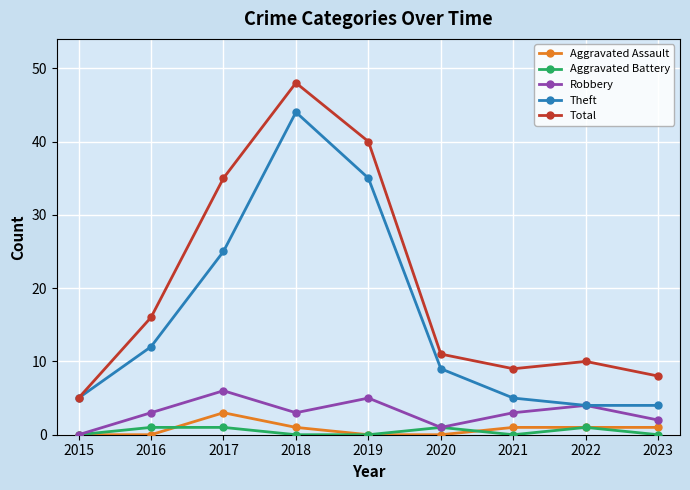

In Total, how many points are lower than both neighbors (excluding endpoints)?

1